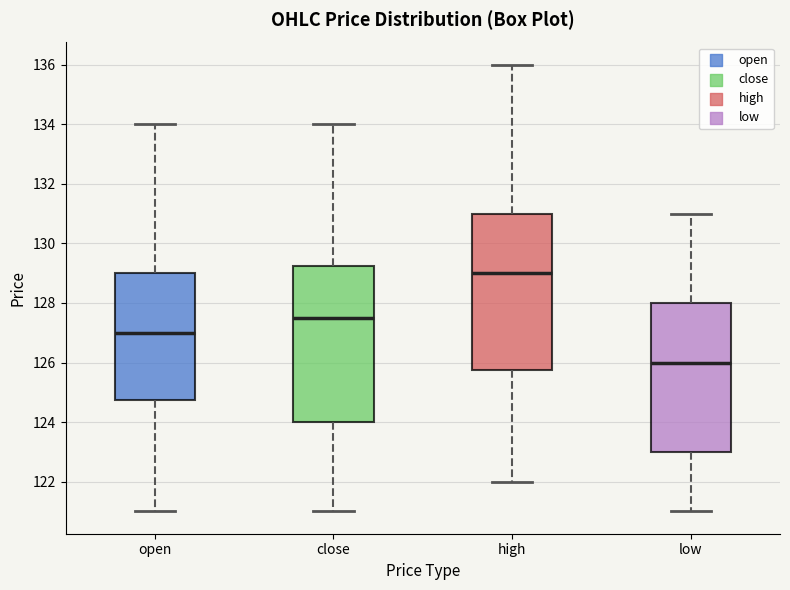

Reading left to right, read every box against the y-axis: the position of its median line, the range the box covers, and the ends of its whiskers. The values are not printed on the chart, so give them approximately, as read against the axis.

open: median 127.0, box 124.8 to 129.0, whiskers 121.0 to 134.0
close: median 127.6, box 124.0 to 129.2, whiskers 121.0 to 134.0
high: median 129.0, box 125.8 to 131.0, whiskers 122.0 to 136.0
low: median 126.0, box 123.0 to 128.0, whiskers 121.0 to 131.0